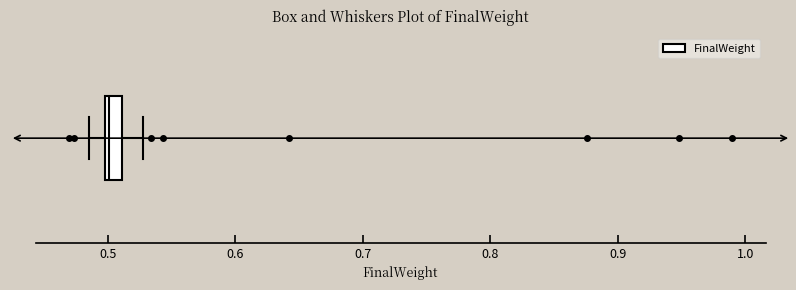

Where does the left whisker of the box end on the x-axis? The values are not printed on the chart, so give them approximately, as read against the axis.

0.49